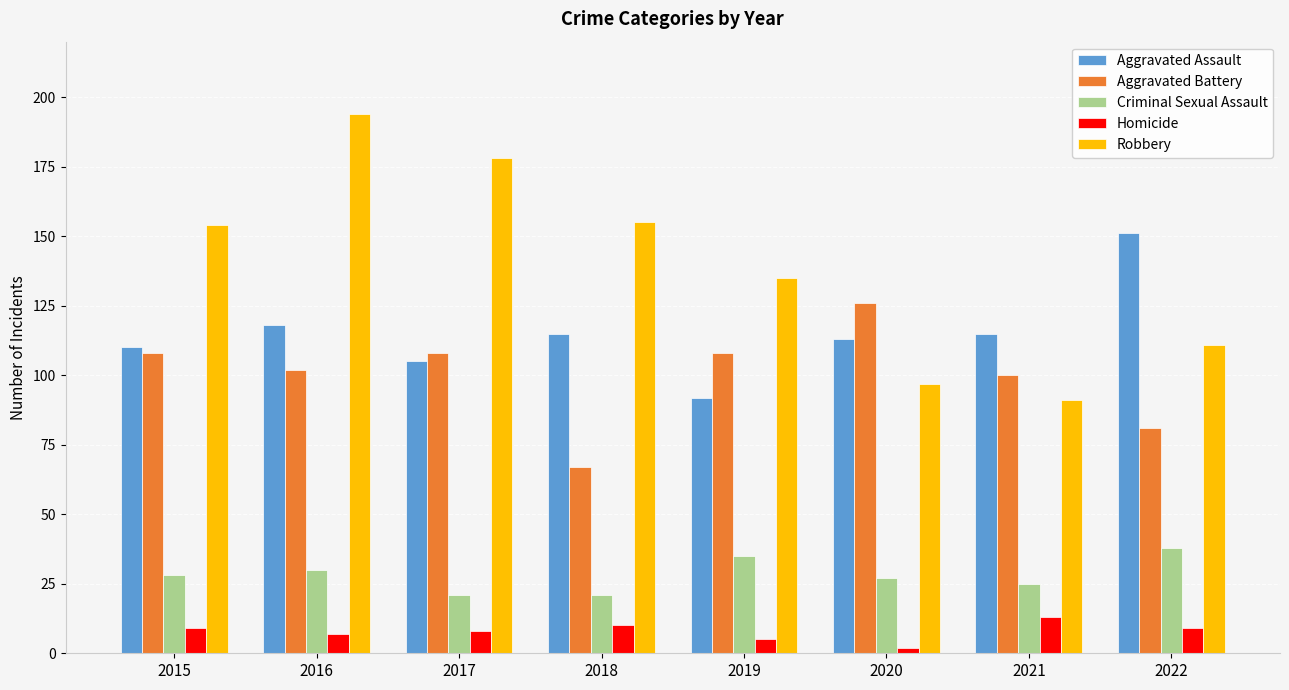

True or false: Aggravated Assault has a value of 26 at 2018.

False